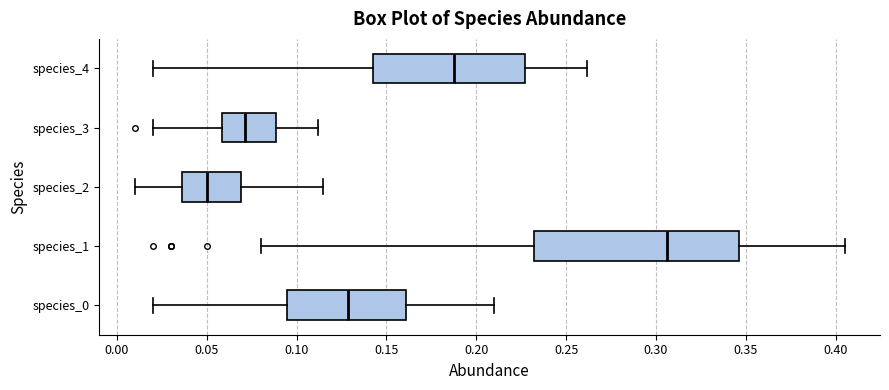

Where does the left whisker of the box for species_1 end on the x-axis? The values are not printed on the chart, so give them approximately, as read against the axis.

0.080